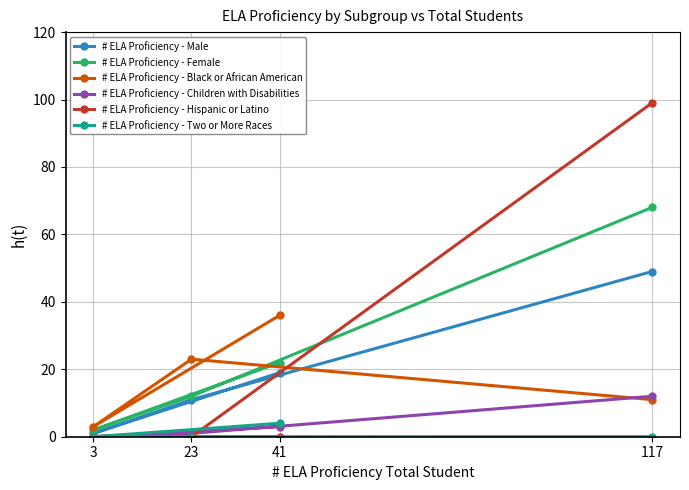

The value of # ELA Proficiency - Two or More Races at 117 is 0. True or false?

True